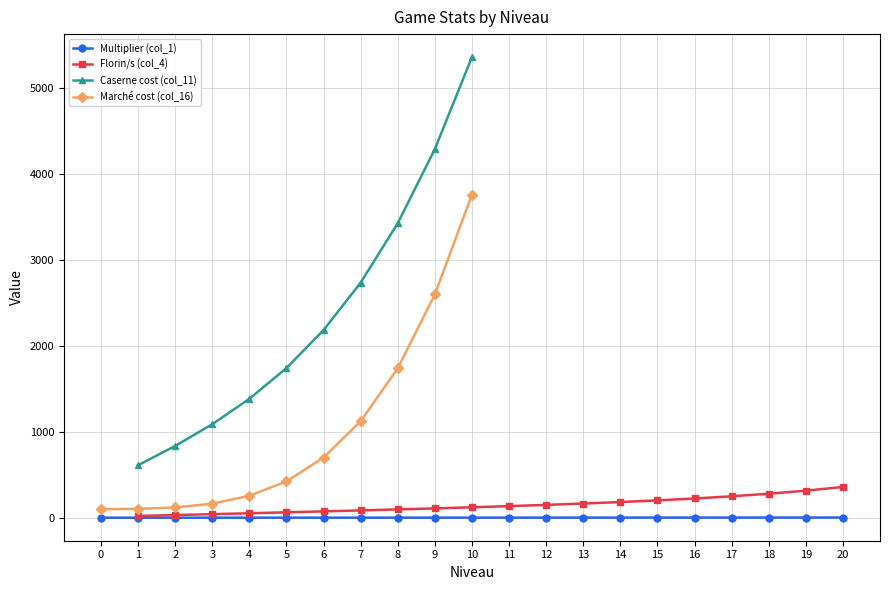

What is the average value of the Florin/s (col_4) series?

141.3